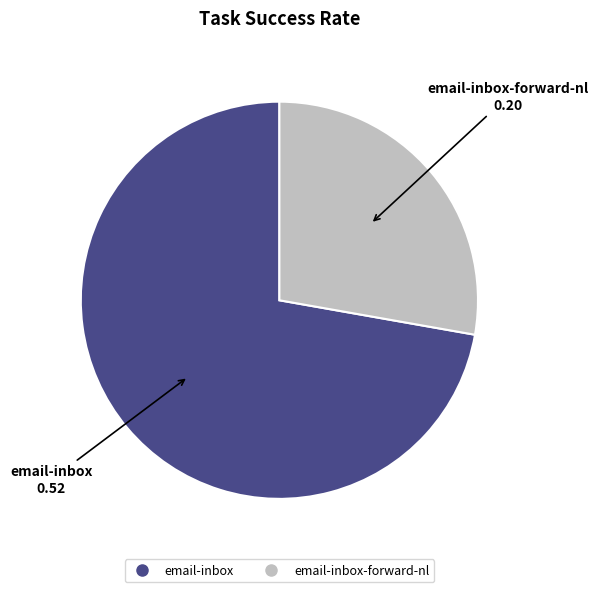

Does any single category account for the majority?

Yes